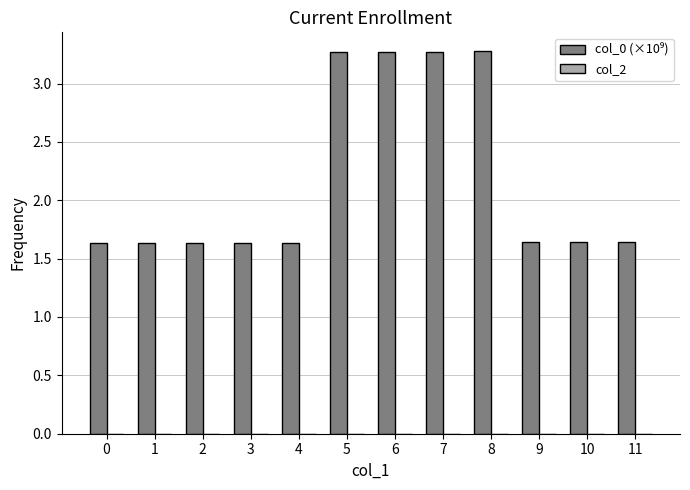

How many bars are there in total?

12